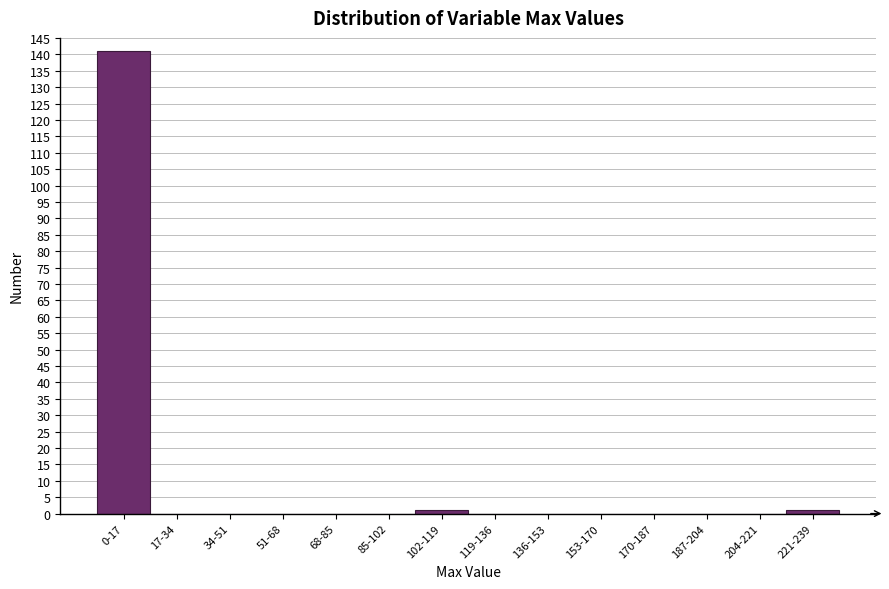

Reading left to right, list all the values displayed in this chart.

0-17=141	17-34=0	34-51=0	51-68=0	68-85=0	85-102=0	102-119=1	119-136=0	136-153=0	153-170=0	170-187=0	187-204=0	204-221=0	221-239=1